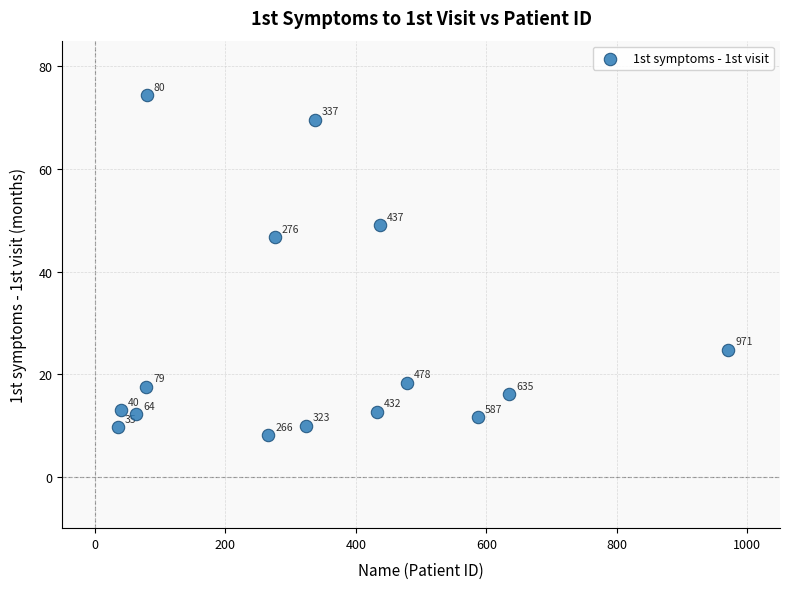

What Y value in the scatter plot is closest to 41?

46.7